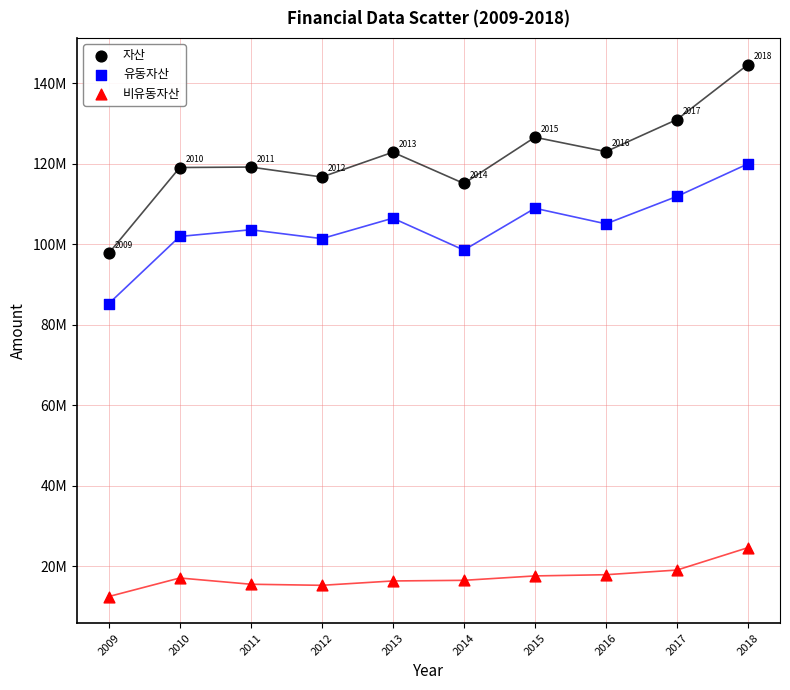

Which series contains the highest Y value?

자산